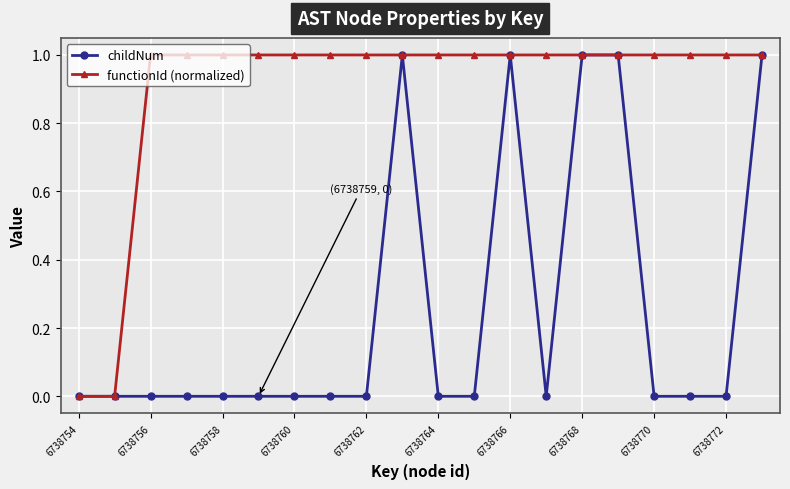

What is the value of the childNum point at the 10th from the left?

1